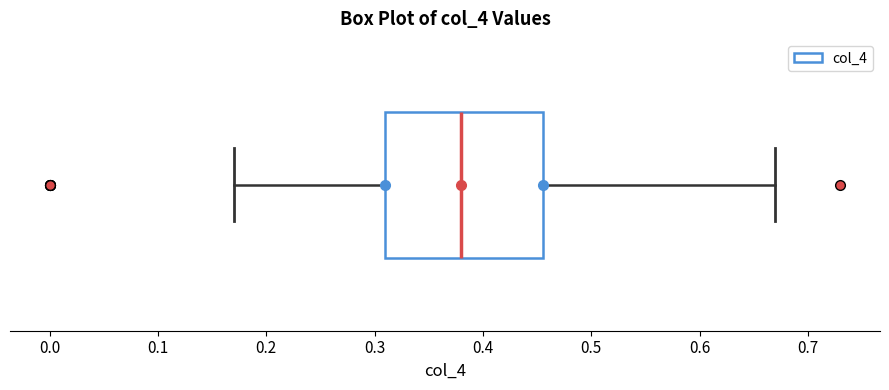

Transcribe this box plot: give where the median line is, the range the box spans, and where the two whiskers end, as read against the x-axis. The values are not printed on the chart, so give them approximately, as read against the axis.

median 0.38, box 0.31 to 0.46, whiskers 0.17 to 0.67